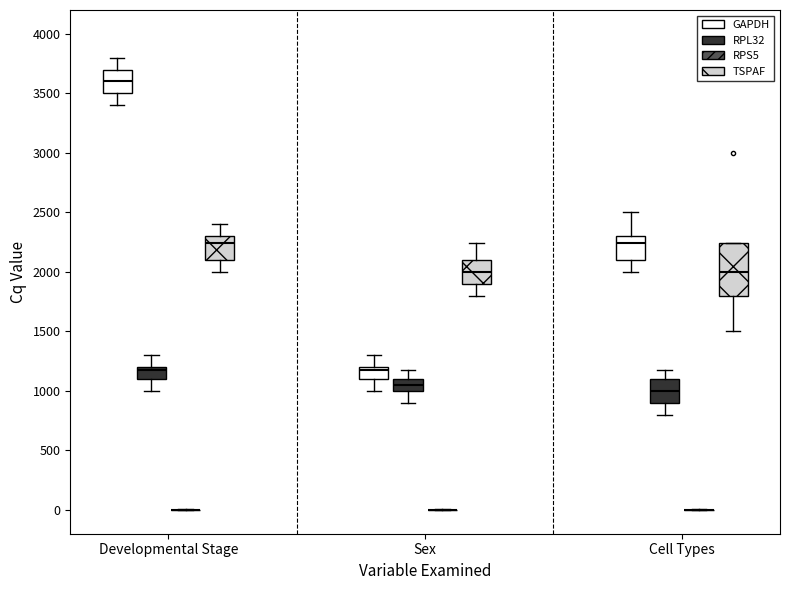

Reading left to right, read every box against the y-axis: the position of its median line, the range the box covers, and the ends of its whiskers. The values are not printed on the chart, so give them approximately, as read against the axis.

Developmental Stage (GAPDH): median 3600, box 3500 to 3700, whiskers 3400 to 3800
Developmental Stage (RPL32): median 1200 (just below the box's upper edge), box 1100 to 1200, whiskers 1000 to 1300
Developmental Stage (RPS5): box collapsed to a line at 0, whiskers 0 to 0
Developmental Stage (TSPAF): median 2250, box 2100 to 2300, whiskers 2000 to 2400
Sex (GAPDH): median 1200 (just below the box's upper edge), box 1100 to 1200, whiskers 1000 to 1300
Sex (RPL32): median 1050, box 1000 to 1100, whiskers 900 to 1200
Sex (RPS5): box collapsed to a line at 0, whiskers 0 to 0
Sex (TSPAF): median 2000, box 1900 to 2100, whiskers 1800 to 2250
Cell Types (GAPDH): median 2250, box 2100 to 2300, whiskers 2000 to 2500
Cell Types (RPL32): median 1000, box 900 to 1100, whiskers 800 to 1200
Cell Types (RPS5): box collapsed to a line at 0, whiskers 0 to 0
Cell Types (TSPAF): median 2000, box 1800 to 2250, whiskers 1500 to 2250